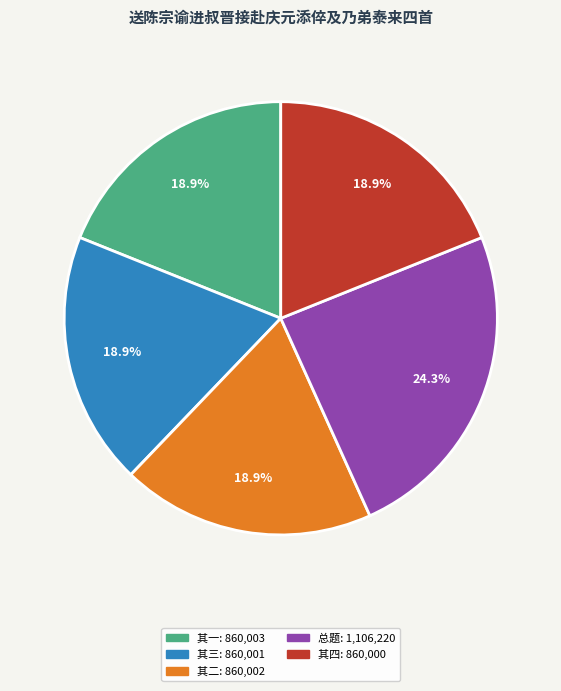

Count the number of slices in the pie.

5